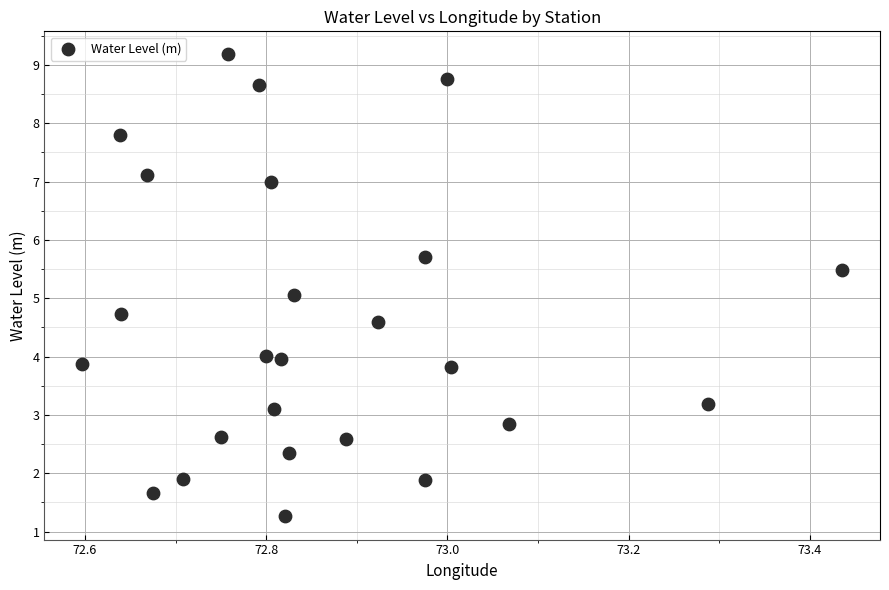

What is the range of X values (max minus min)?

0.8